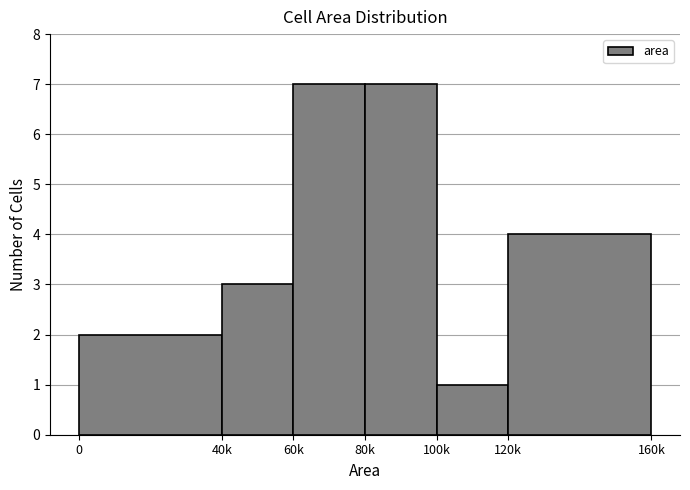

Reading left to right, extract all data points from this chart.

0=2	40k=3	60k=7	80k=7	100k=1	120k=4